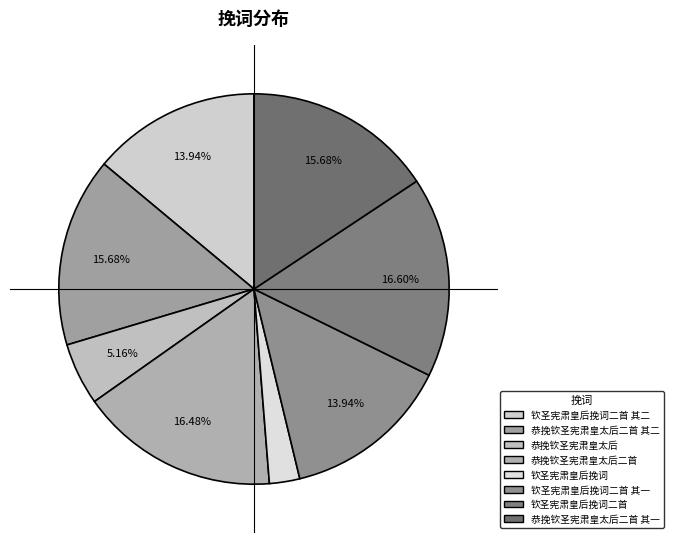

Is it true that 恭挽钦圣宪肃皇太后二首 其一 is 16% of the pie?

True